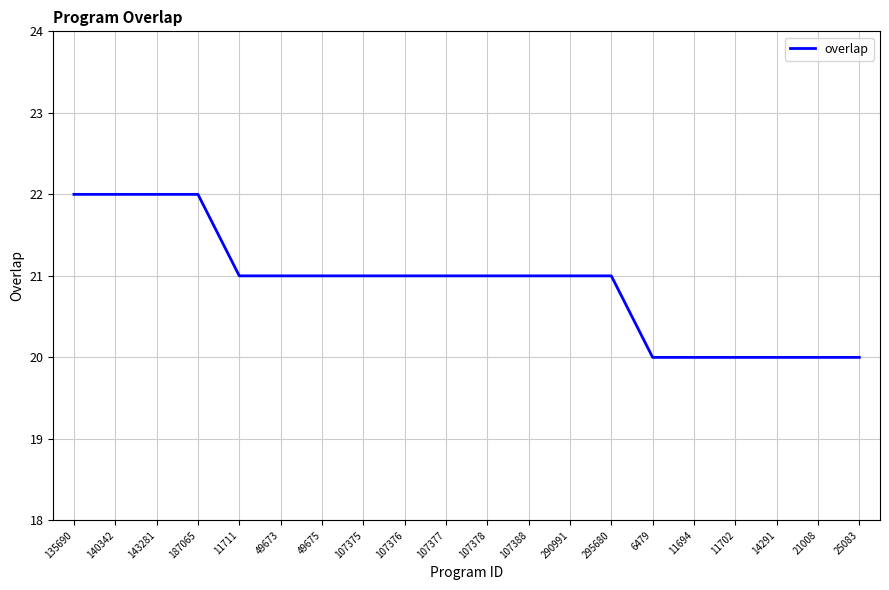

Which has a higher value, 49673 or 140342?

140342